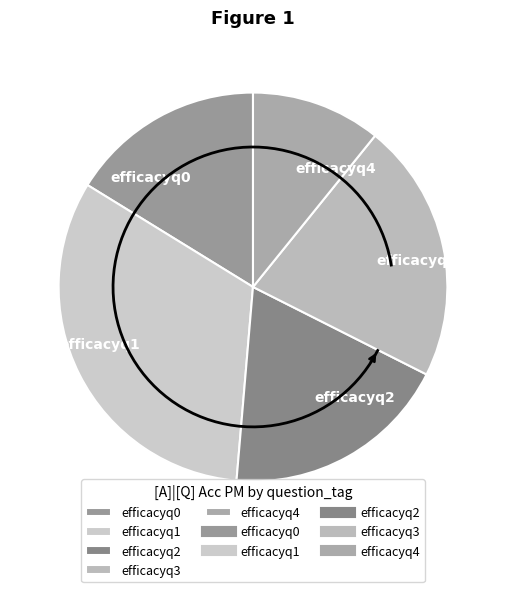

Is efficacyq4 the majority of the pie?

No